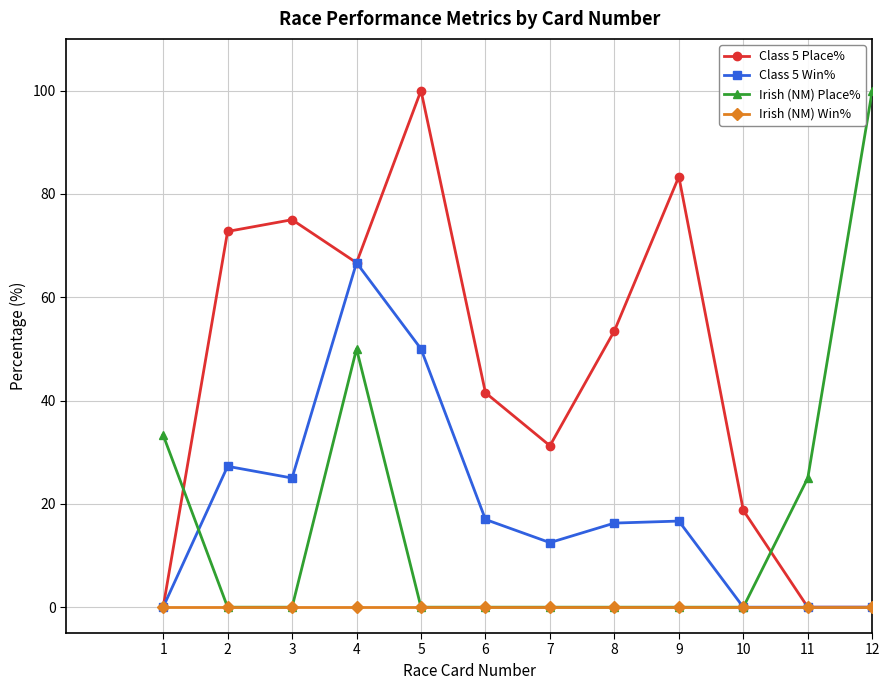

Where is the first local minimum for Class 5 Win%?

3